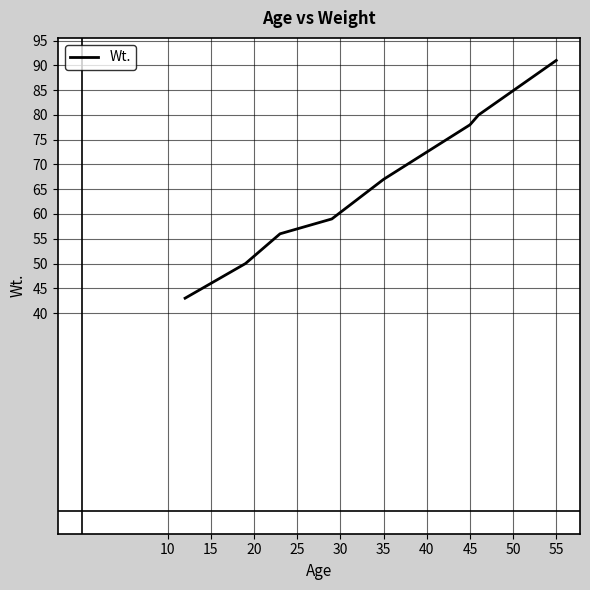

What is the greatest value displayed?

91